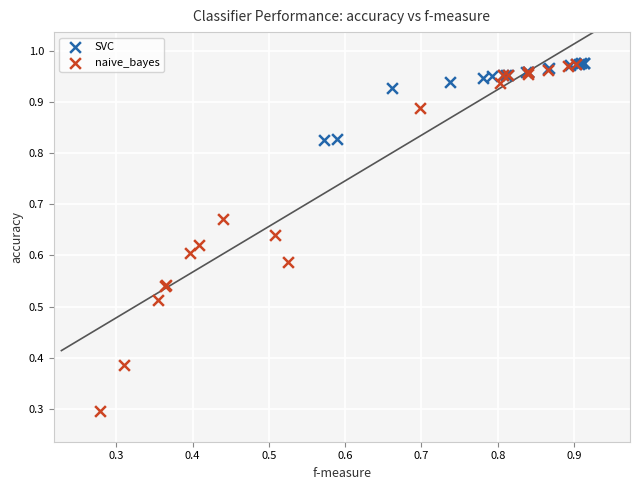

Which series reaches the minimum Y coordinate?

naive_bayes